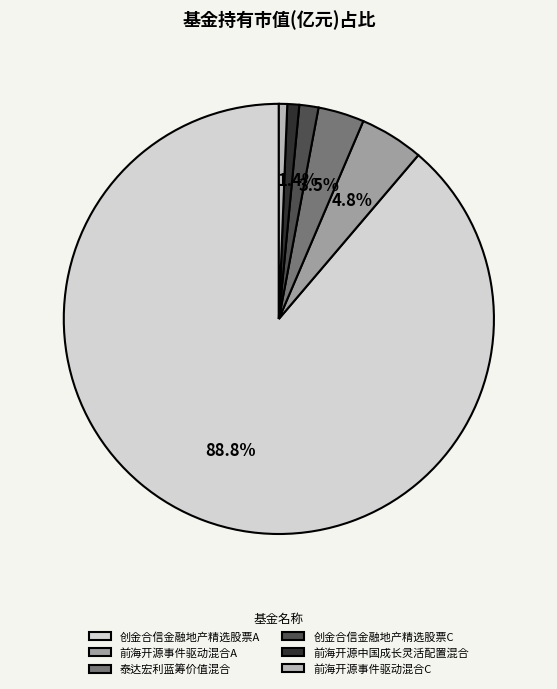

Is the sum of 泰达宏利蓝筹价值混合 and 创金合信金融地产精选股票A greater than half?

Yes